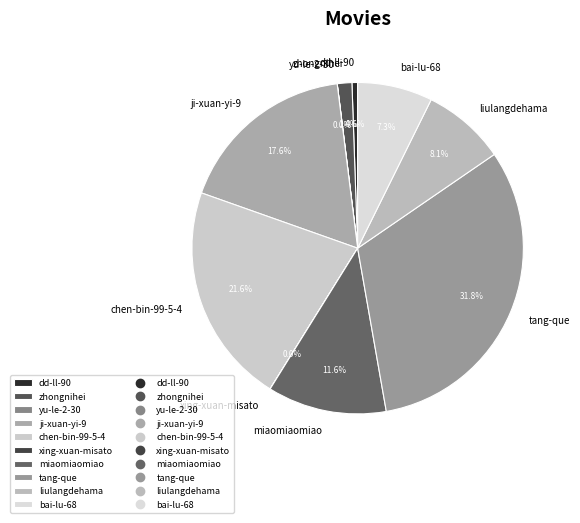

Does any single category account for the majority?

No